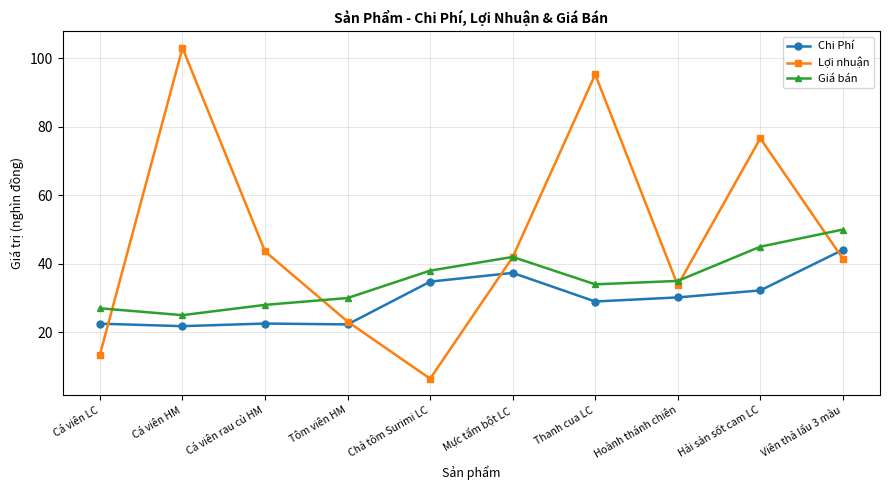

Which series ends up on top after the final intersection of Lợi nhuận and Chi Phí?

Chi Phí